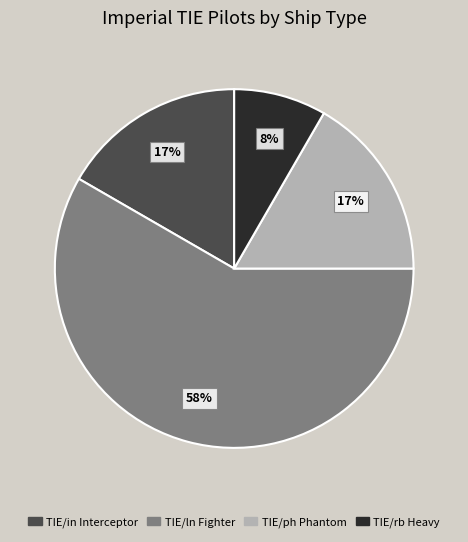

What is the smallest slice in the pie chart?

TIE/rb Heavy